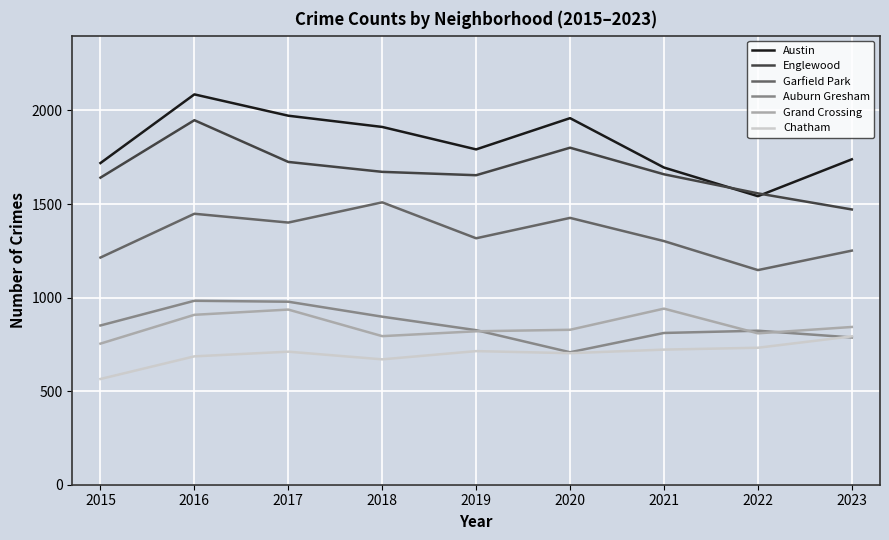

At how many categories does at least one series exceed 766?

9